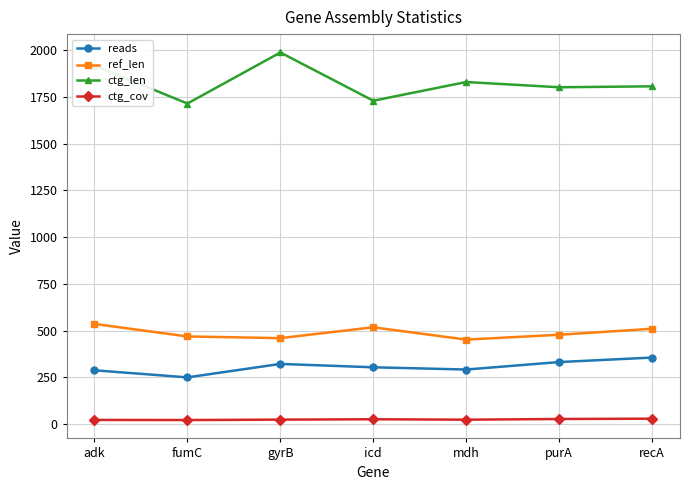

True or false: ctg_cov has a value of 29.1 at recA.

True